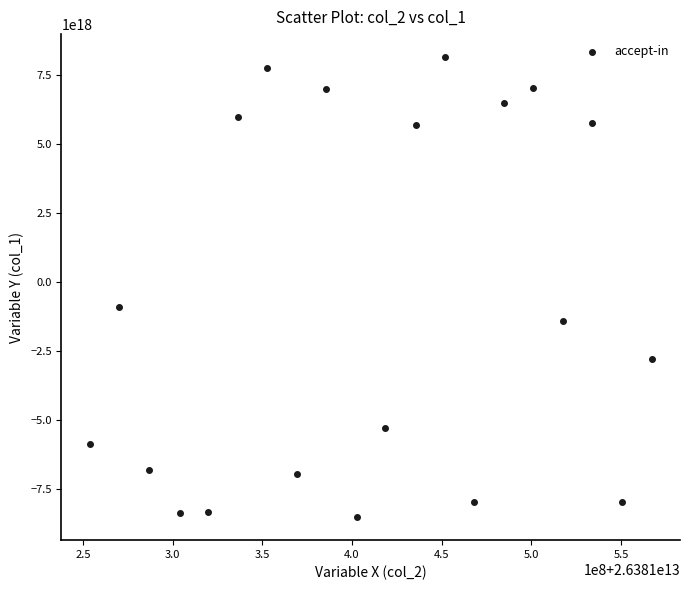

What is the range of X values (max minus min)?

313481007